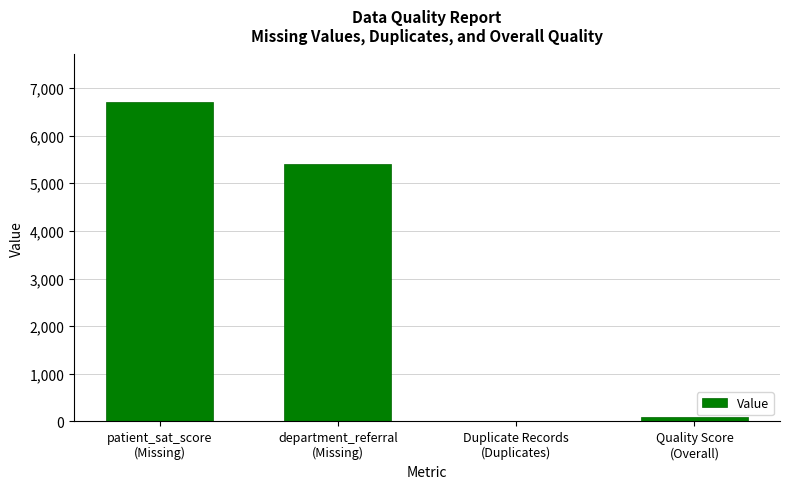

Reading left to right, list all the values displayed in this chart.

6699	5400	0	100